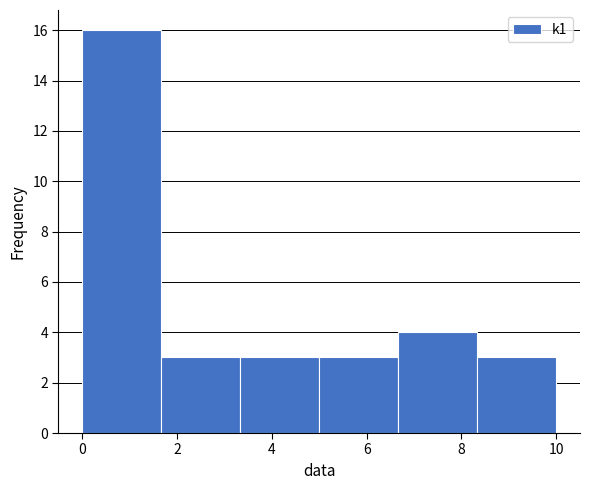

Reading left to right, list every bar in this chart as the range it spans on the x-axis followed by its height. Neither the bar edges nor the heights are printed on the chart, so give them approximately, as read against the axes.

0.0 to 1.6: 16
1.6 to 3.4: 3
3.4 to 5.0: 3
5.0 to 6.6: 3
6.6 to 8.4: 4
8.4 to 10.0: 3